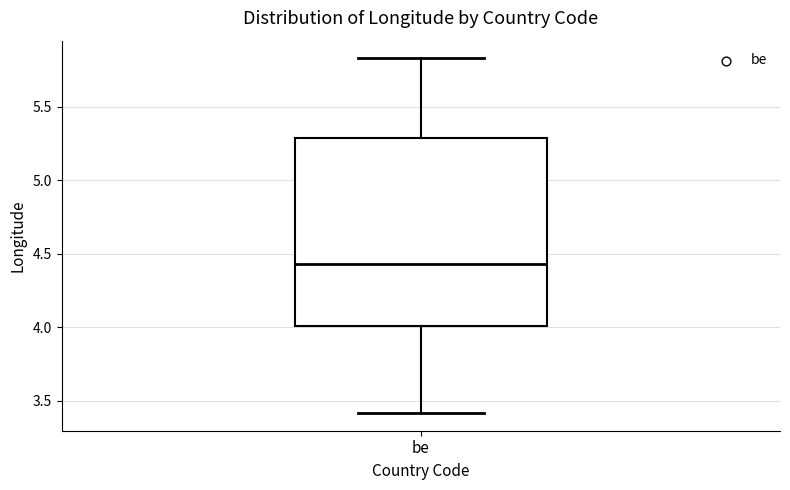

Read this box plot against the y-axis: the position of the median line, the range covered by the box, and the ends of both whiskers. The values are not printed on the chart, so give them approximately, as read against the axis.

median 4.45, box 4.00 to 5.30, whiskers 3.40 to 5.85